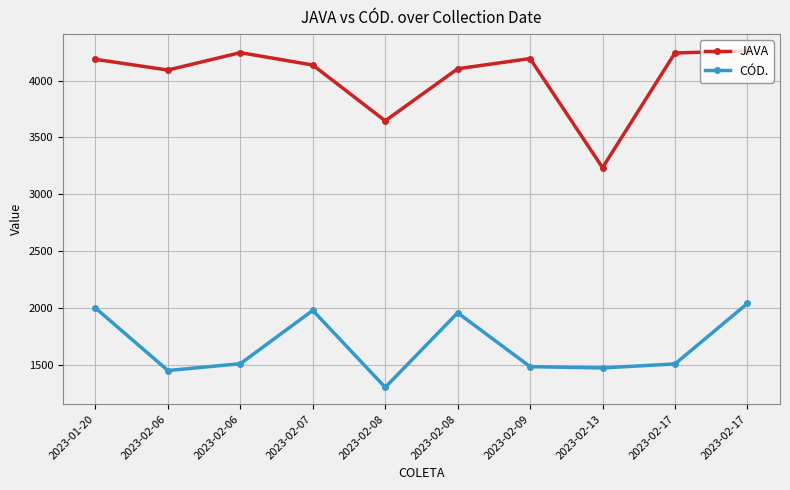

Rank the series at 2023-02-07 from highest to lowest value.

JAVA, CÓD.